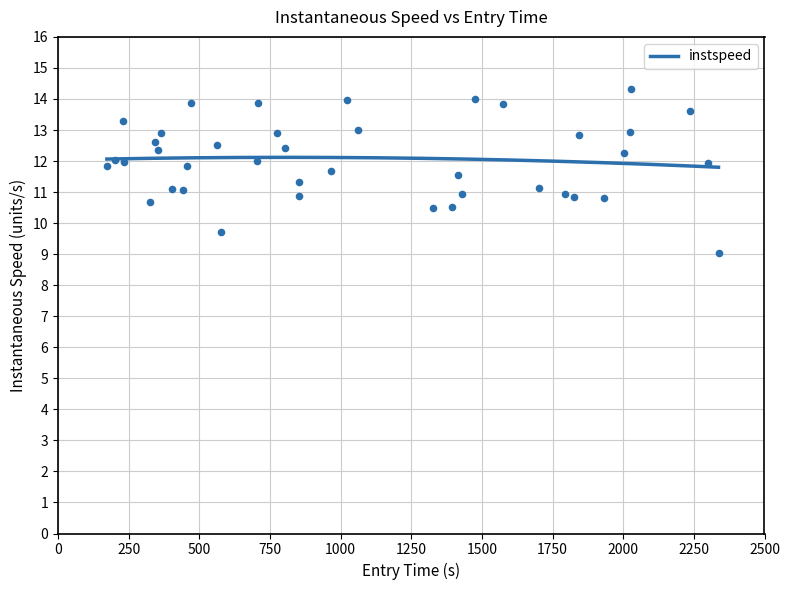

What is the highest value of the instspeed series?

12.1